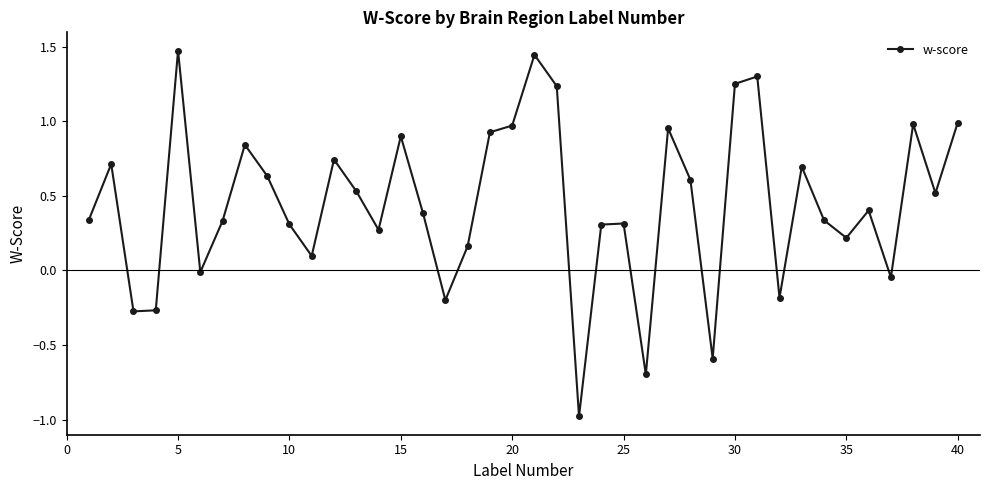

What is the minimum value shown in the chart?

-1.0